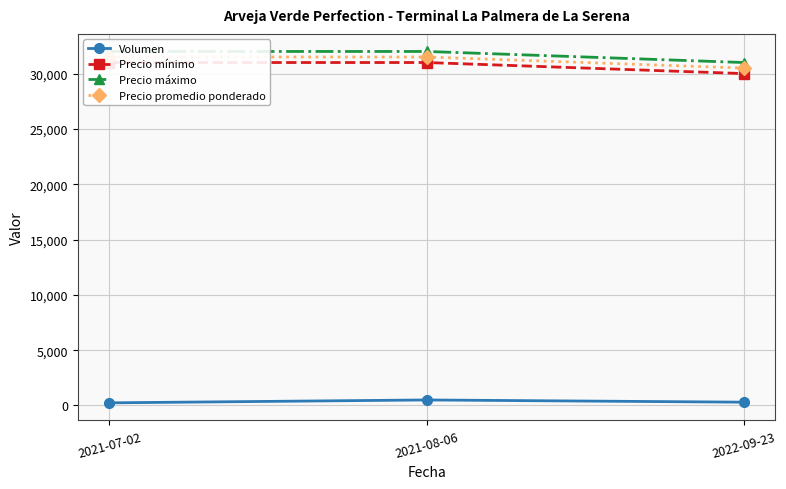

Is the value of Precio mínimo at 2022-09-23 greater than the value of Volumen at 2021-08-06?

Yes